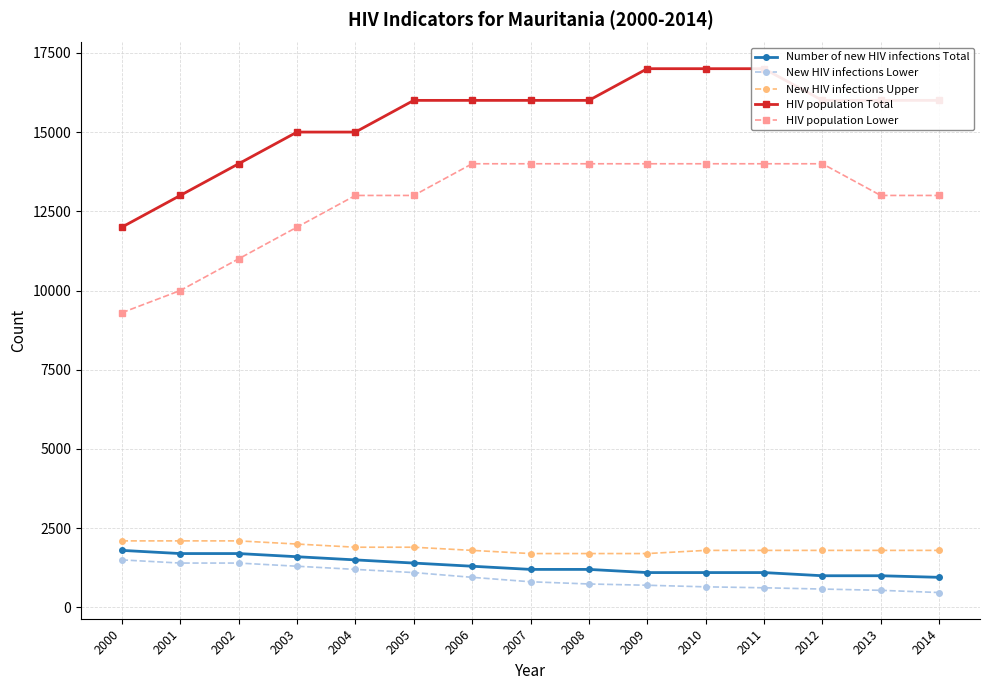

How many values in the New HIV infections Lower series are below 810?

7